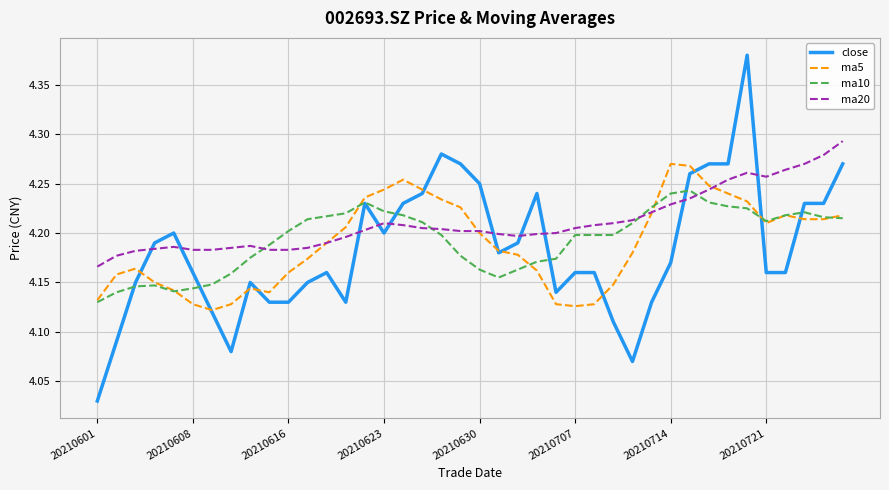

Which series has the widest spread of values?

close